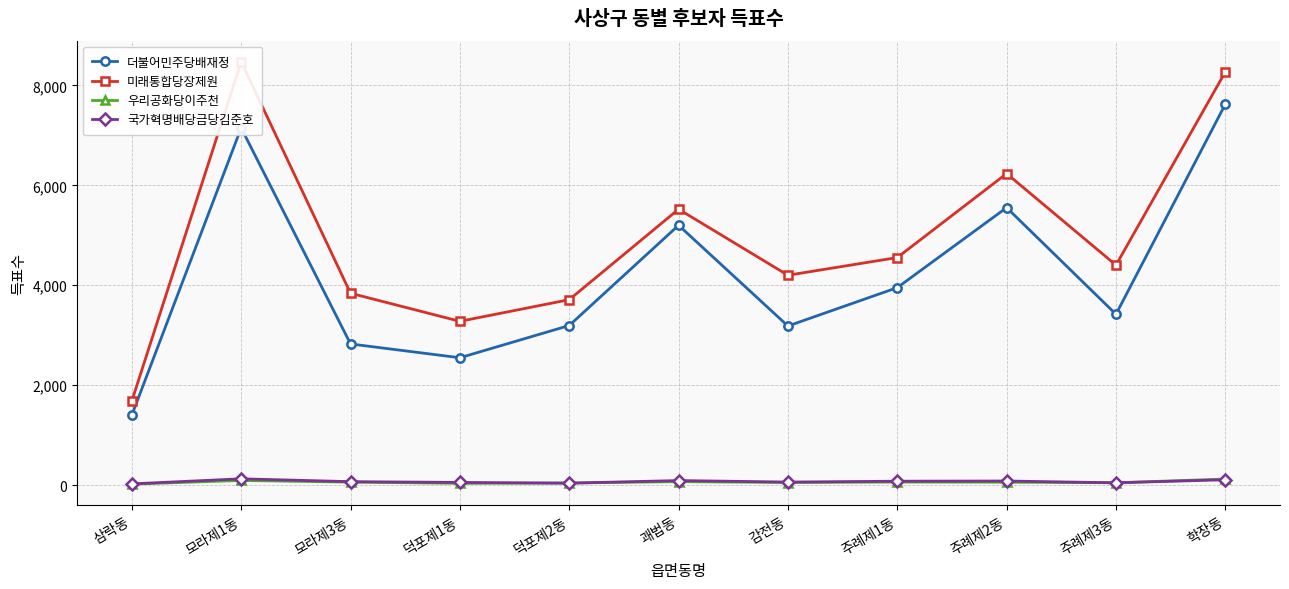

True or false: 국가혁명배당금당김준호 and 미래통합당장제원 intersect in this chart.

False